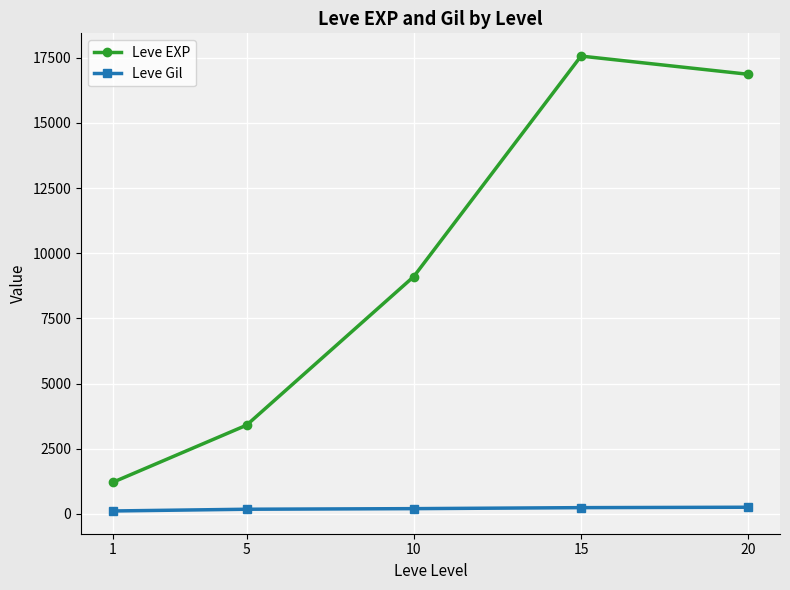

Is the value of Leve Gil at 20 greater than the value of Leve EXP at 10?

No